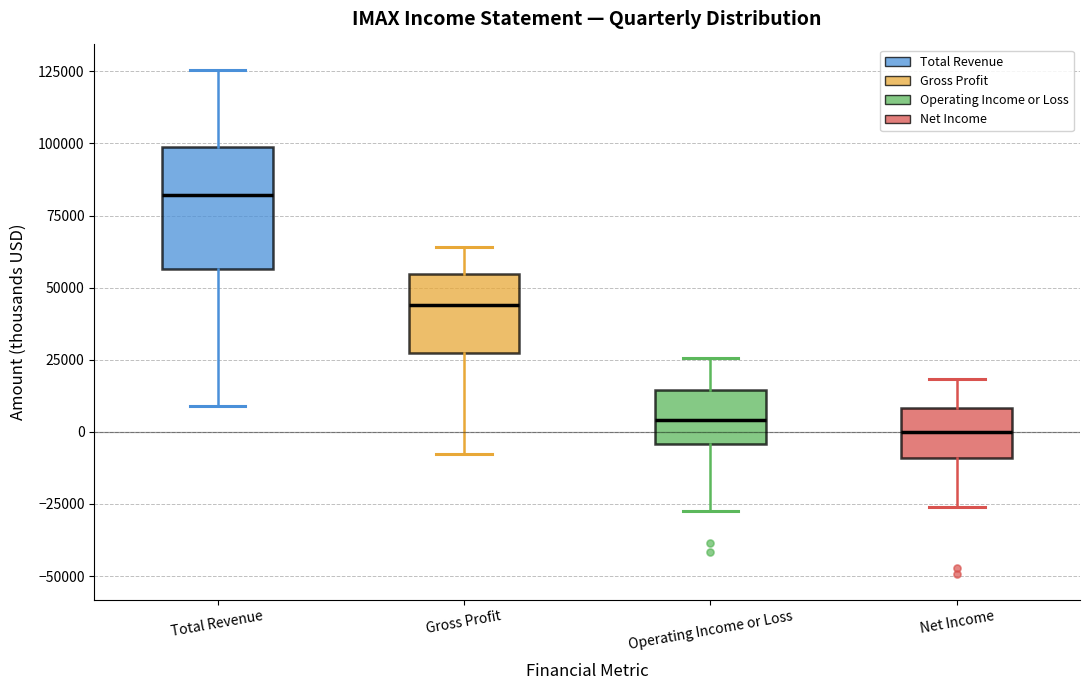

Comparing the boxes themselves (not the whiskers), which one is the tallest?

Total Revenue